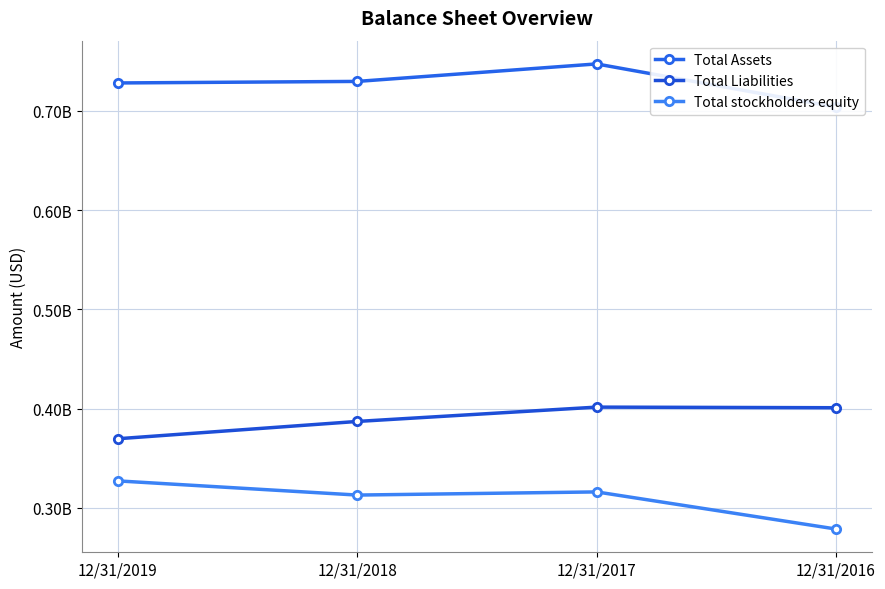

True or false: Total Assets has a value of 1143961312 at 12/31/2018.

False